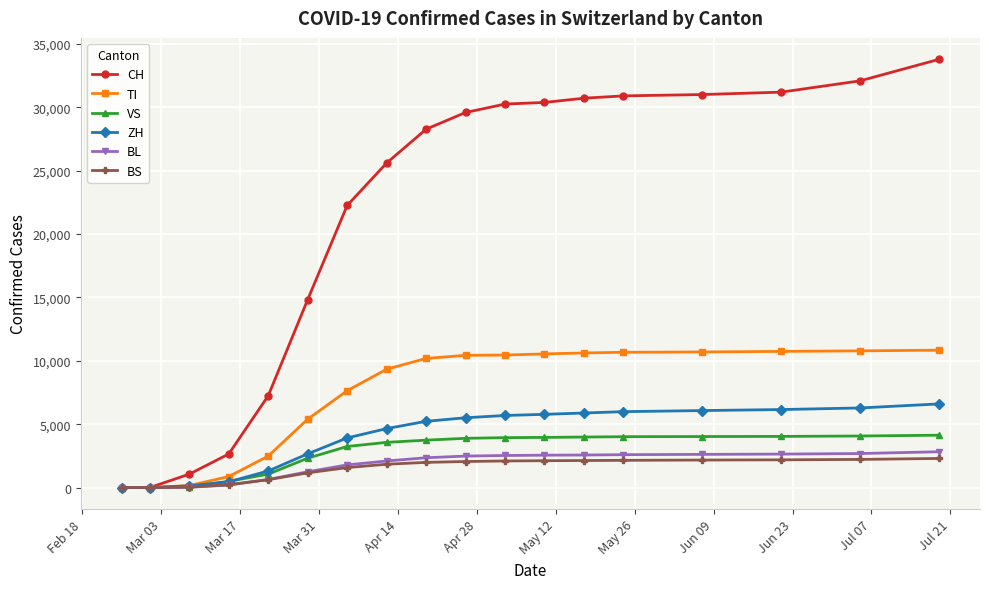

Rank the series by their maximum value, from lowest to highest.

BS, BL, VS, ZH, TI, CH